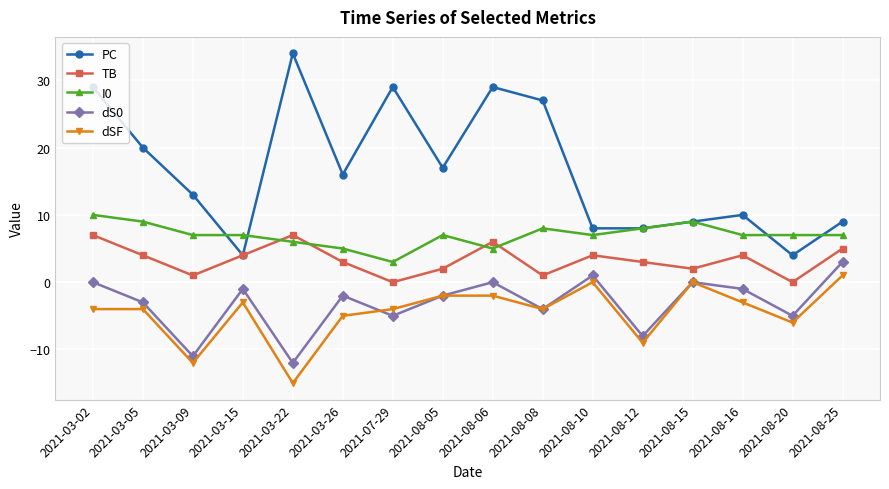

True or false: dS0 and PC cross at least once.

False